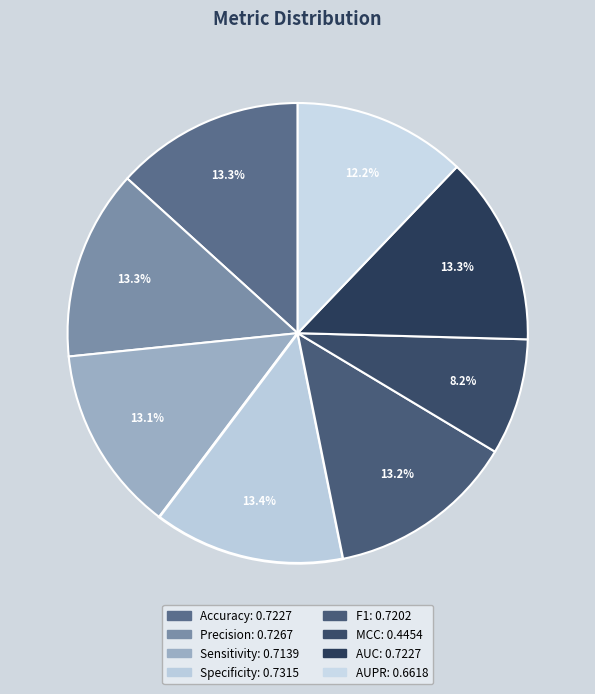

What percentage is the Precision slice, to the nearest percent?

13%